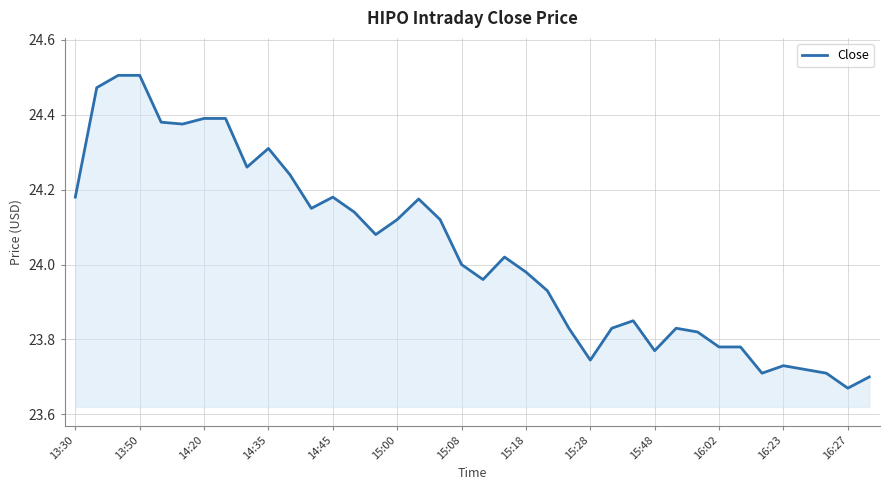

What is the difference between the maximum and minimum values?

0.8